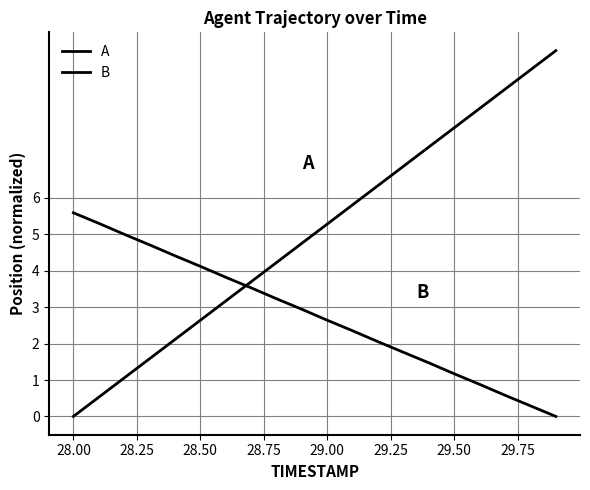

How many lines are shown in the chart?

2